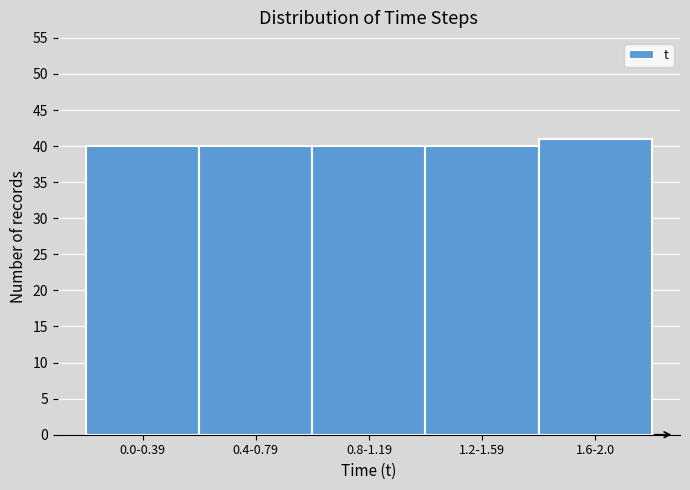

Reading right to left, list all the values displayed in this chart.

1.6-2.0=41	1.2-1.59=40	0.8-1.19=40	0.4-0.79=40	0.0-0.39=40